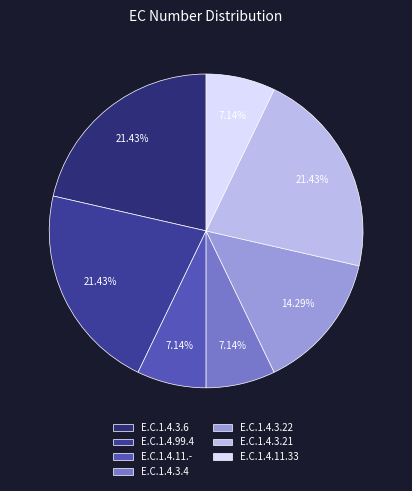

Approximately how many times larger is the value at E.C.1.4.3.21 compared to E.C.1.4.11.33?

3.0